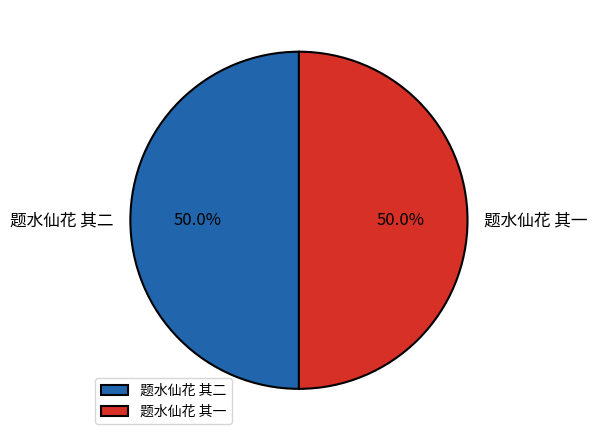

To the nearest percent, what percentage of the pie is 题水仙花 其二?

50%